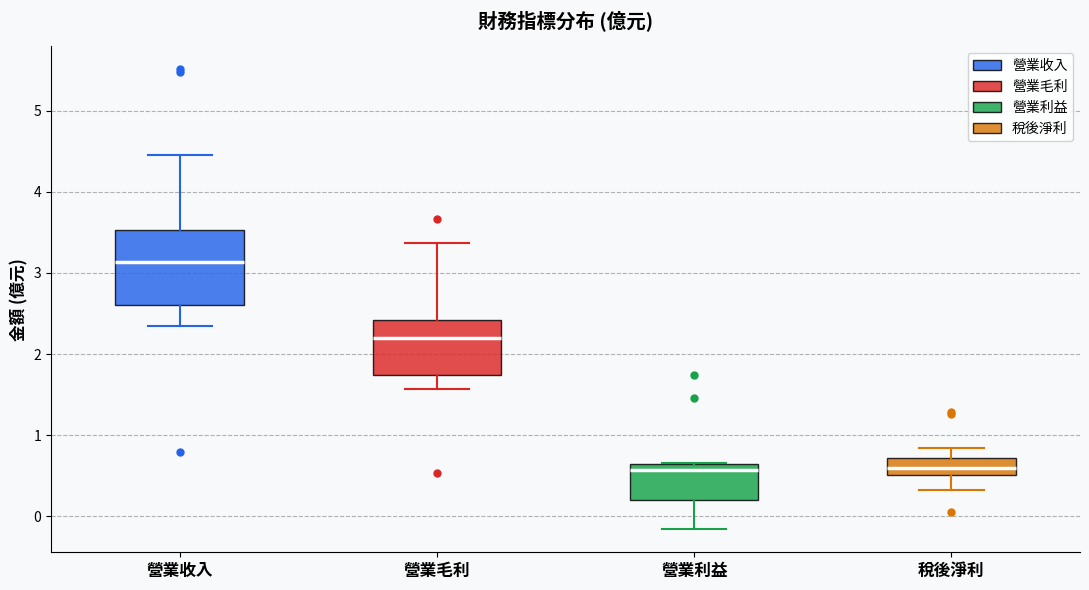

Where is the lower edge of the box for 營業毛利 on the y-axis? The values are not printed on the chart, so give them approximately, as read against the axis.

1.7